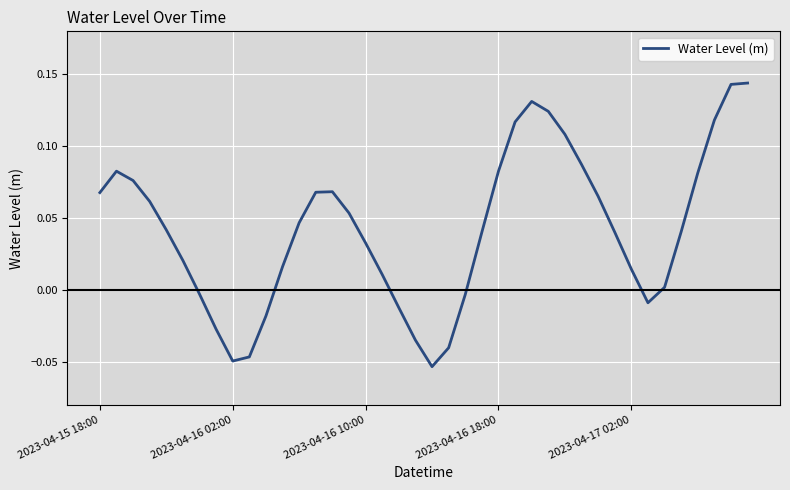

Is this an area chart (filled region under the line)?

No